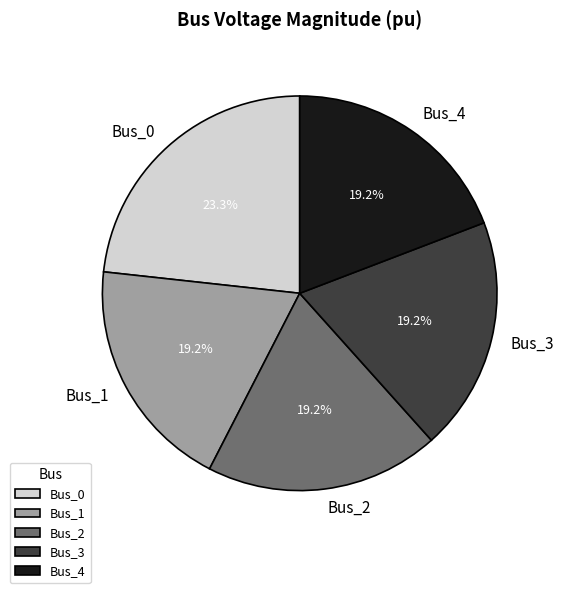

True or false: Bus_0 accounts for 14% of the total.

False